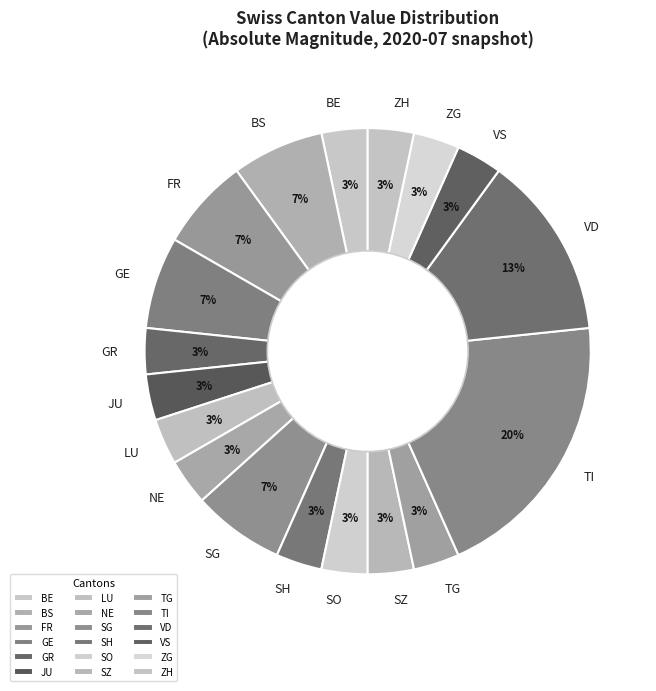

Count the number of slices in the pie.

18